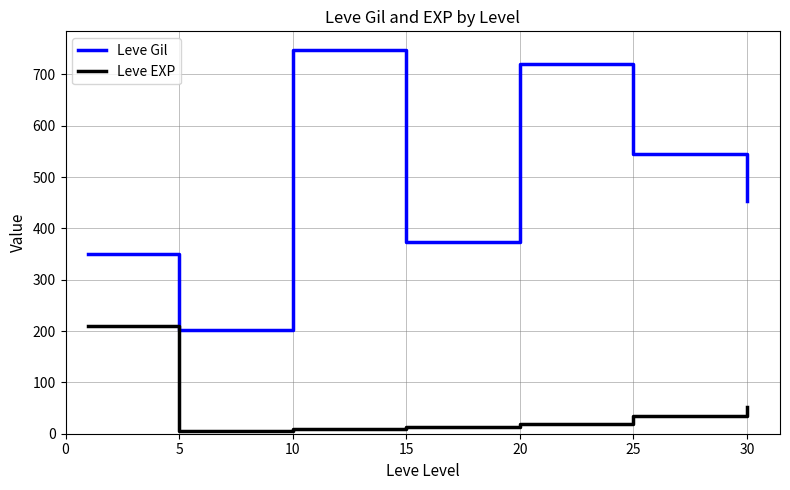

Which series has the largest total across all categories?

Leve Gil